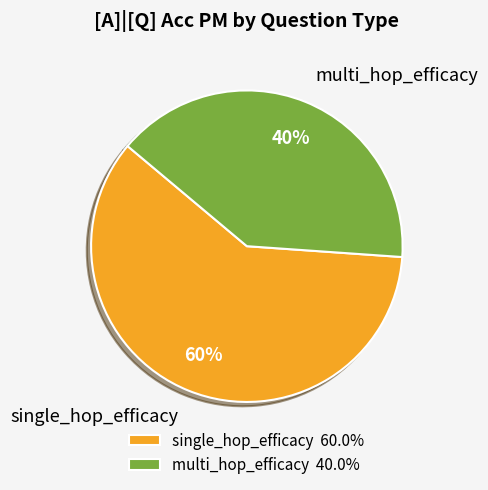

To the nearest percent, what is the combined percentage of single_hop_efficacy and multi_hop_efficacy?

100%